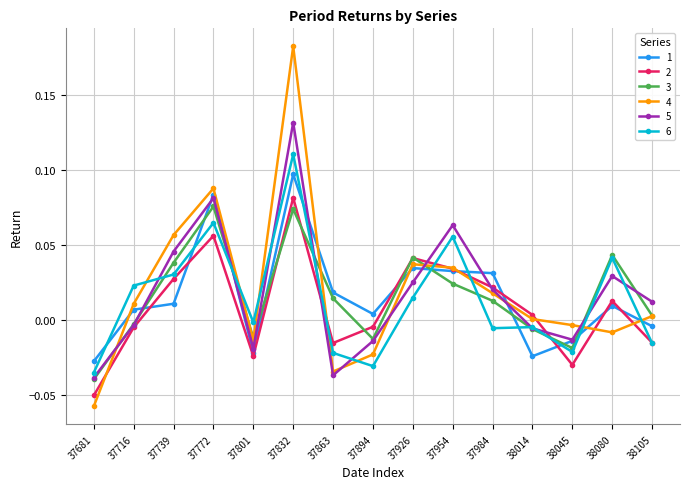

Which series has the widest spread of values?

4